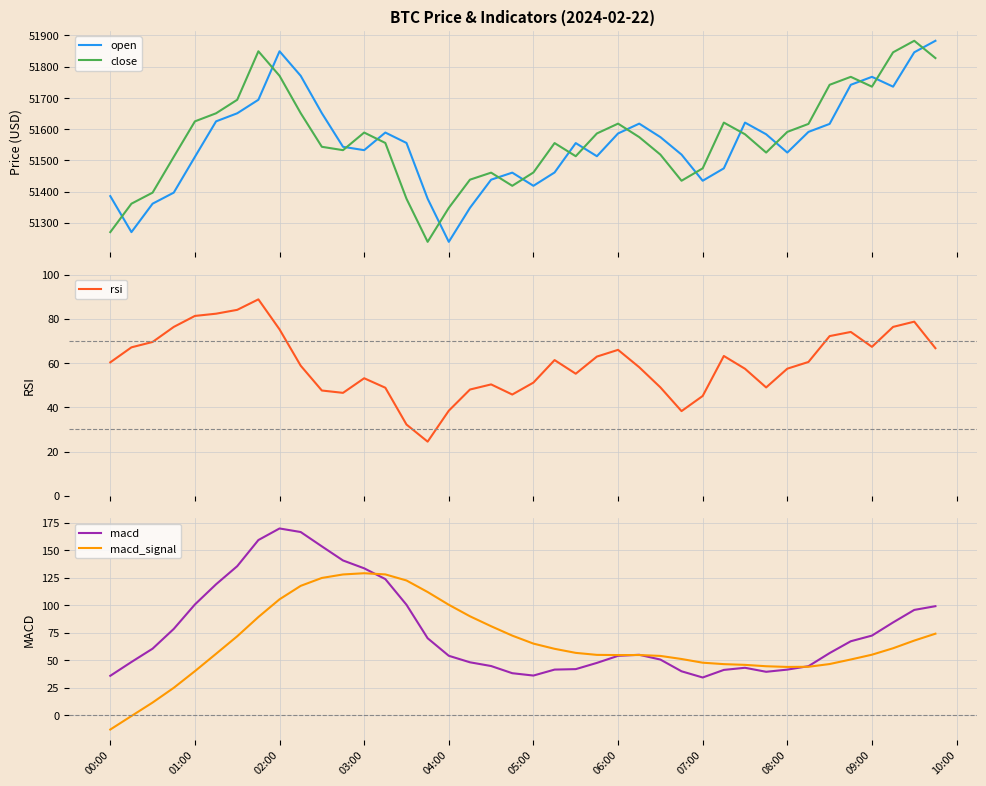

Which label corresponds to the smallest value in the chart?

00:00